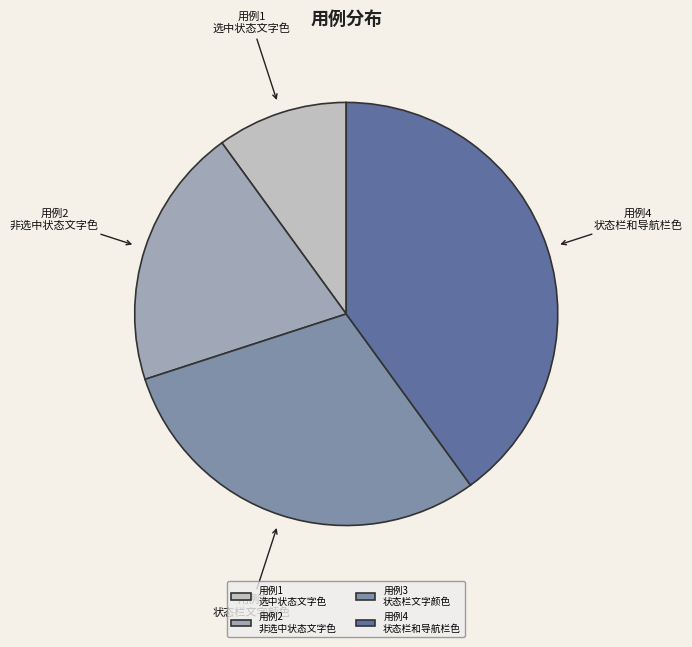

Between 用例1 选中状态文字色 and 用例4 状态栏和导航栏色, which is larger?

用例4 状态栏和导航栏色